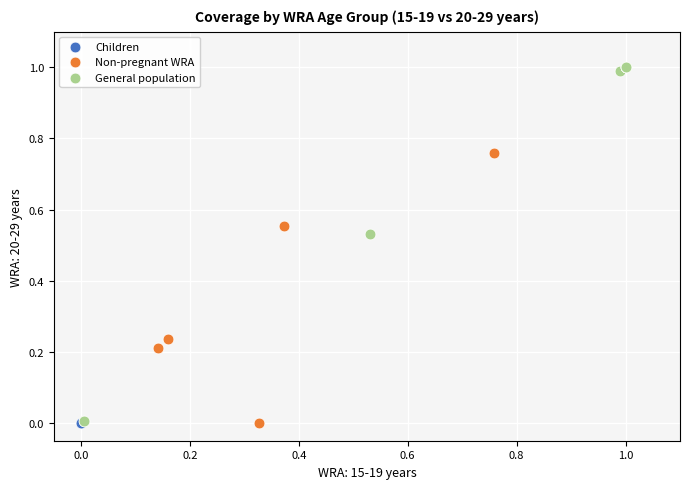

Which series reaches the maximum Y coordinate?

General population